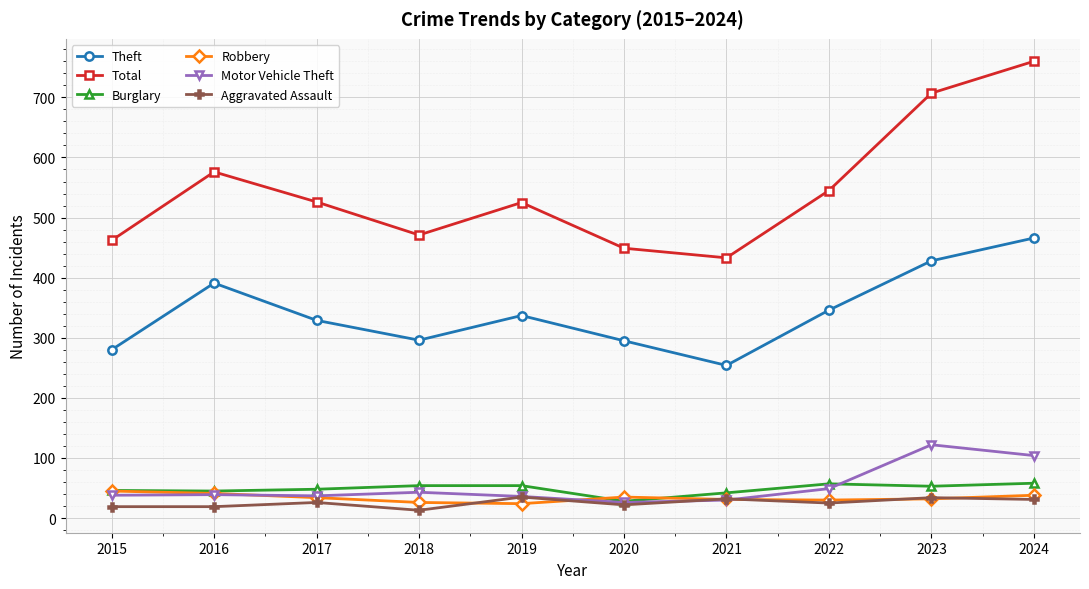

True or false: Theft and Aggravated Assault cross at least once.

False